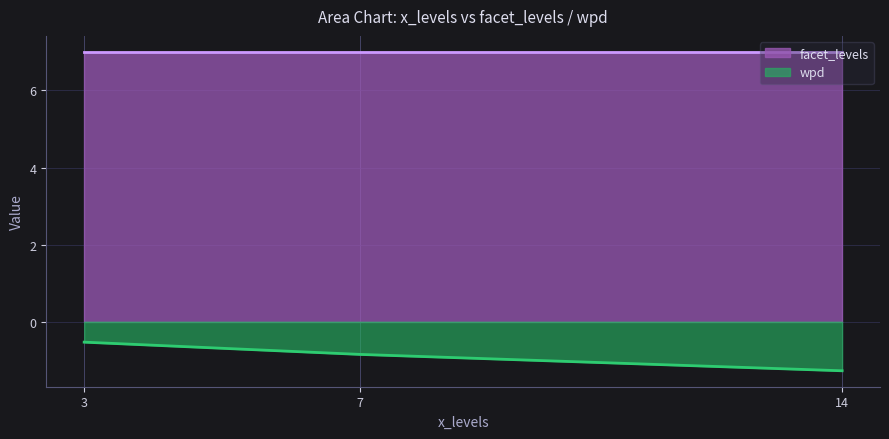

At 7, list the series in order from largest to smallest.

facet_levels, wpd